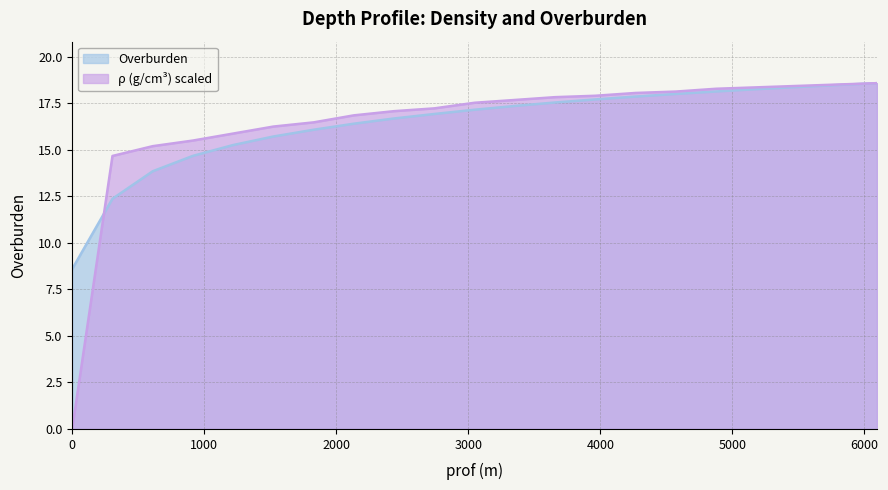

Reading left to right, transcribe all the data shown in this chart.

rho (g/cm3): 0.0	14.7	15.2	15.5	15.9	16.3	16.5	16.9	17.1	17.2	17.5	17.7	17.8	17.9	18.1	18.1	18.3	18.4	18.4	18.5	18.6
Overburden: 8.6	12.4	13.9	14.7	15.3	15.7	16.1	16.4	16.7	16.9	17.2	17.4	17.5	17.7	17.9	18.0	18.1	18.3	18.4	18.5	18.6